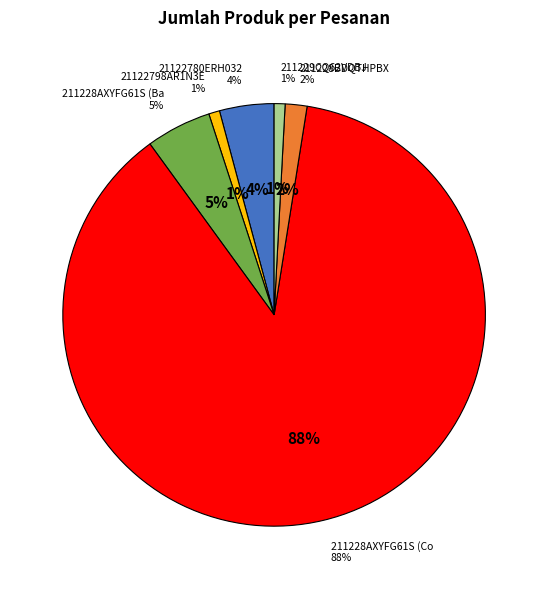

To the nearest percent, what percentage of the pie is 21122798AR1N3E?

1%